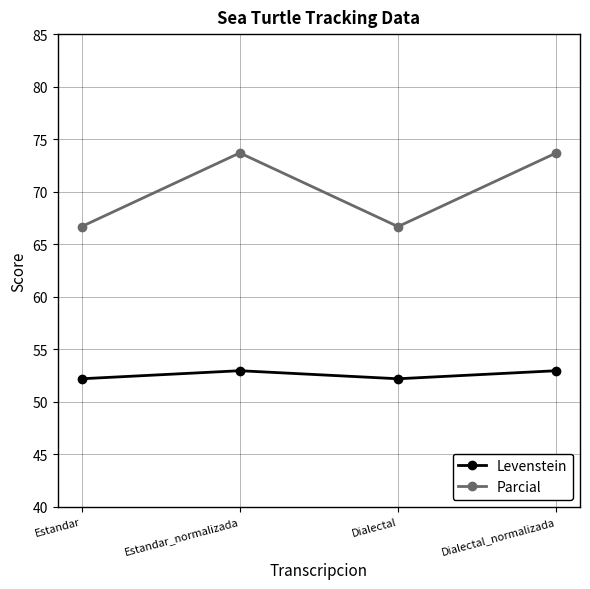

What is the maximum value for Levenstein?

52.9